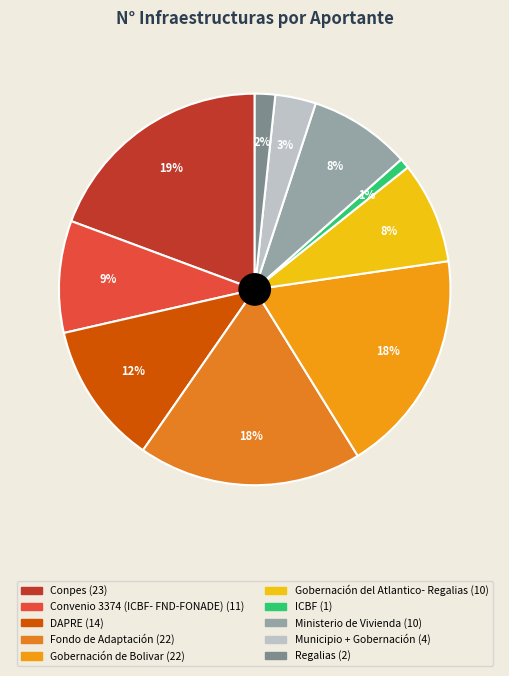

Count the number of slices in the pie.

10